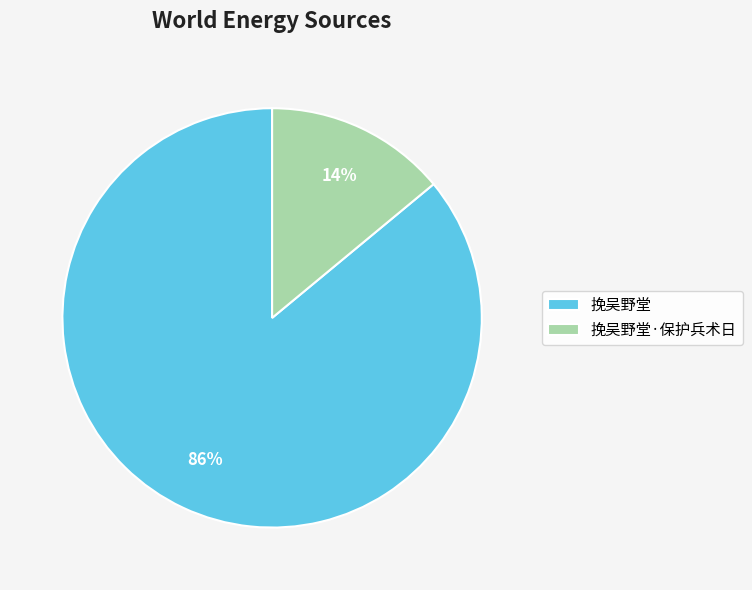

Is the sum of 挽吴野堂 and 挽吴野堂·保护兵术日 greater than half?

Yes